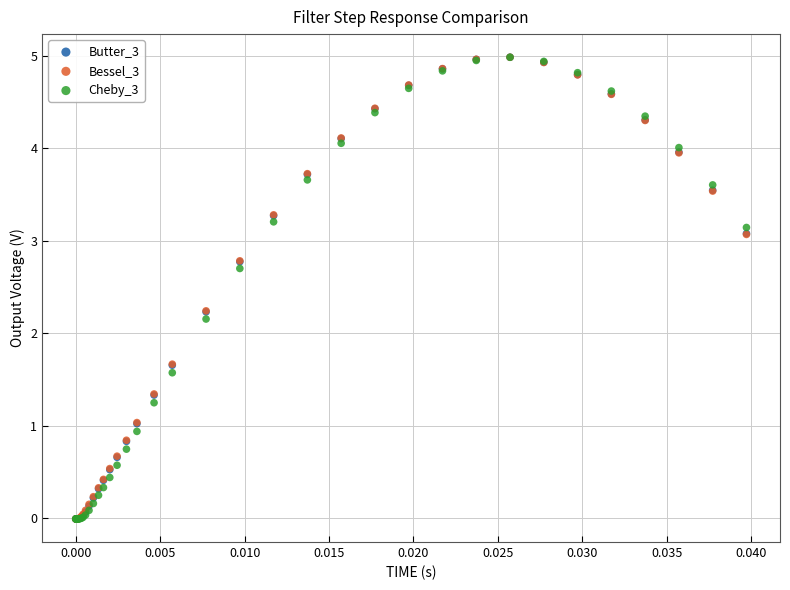

What are all the series names shown in the legend?

Butter_3, Bessel_3, Cheby_3